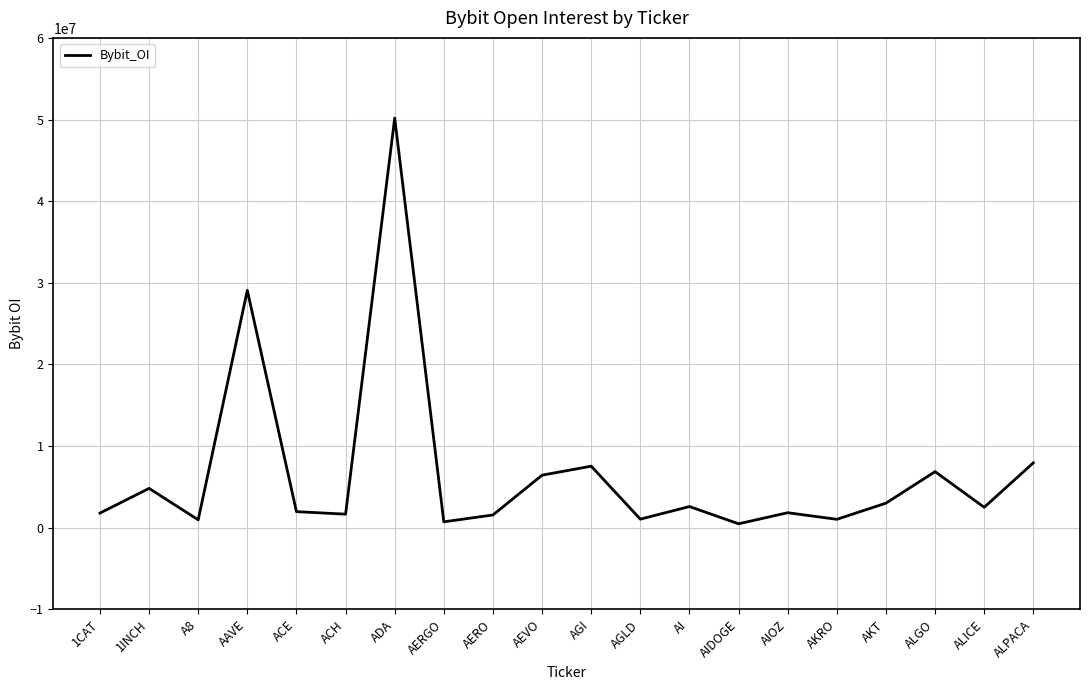

At which label is the value closest to 25330979?

AAVE